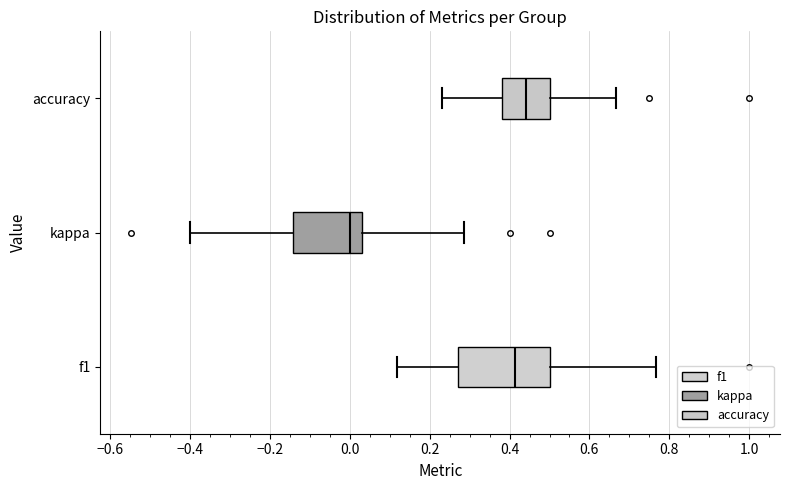

Where does the left whisker of the box for accuracy end on the x-axis? The values are not printed on the chart, so give them approximately, as read against the axis.

0.24